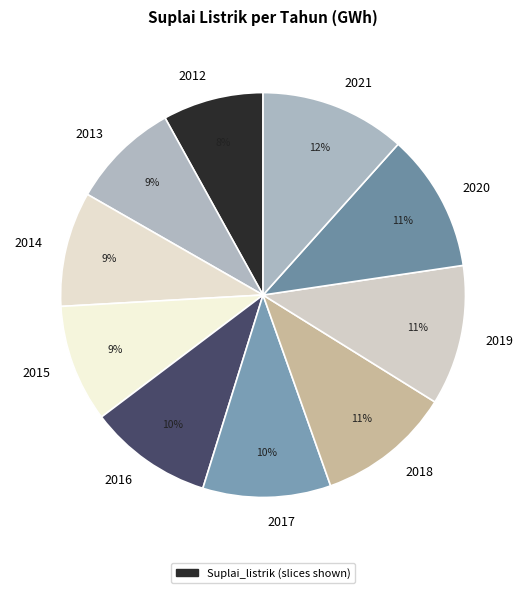

To the nearest percent, what is the average slice percentage?

10%